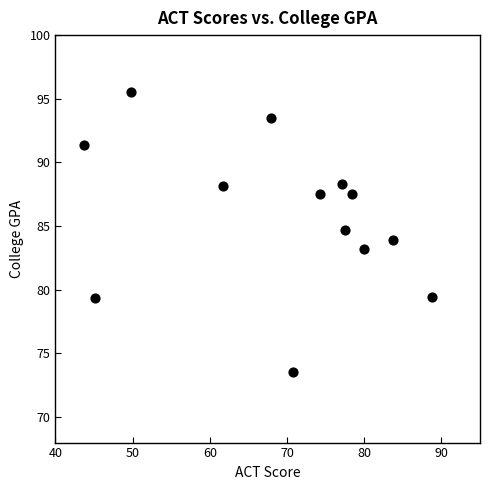

What is the range of X values (max minus min)?

45.0